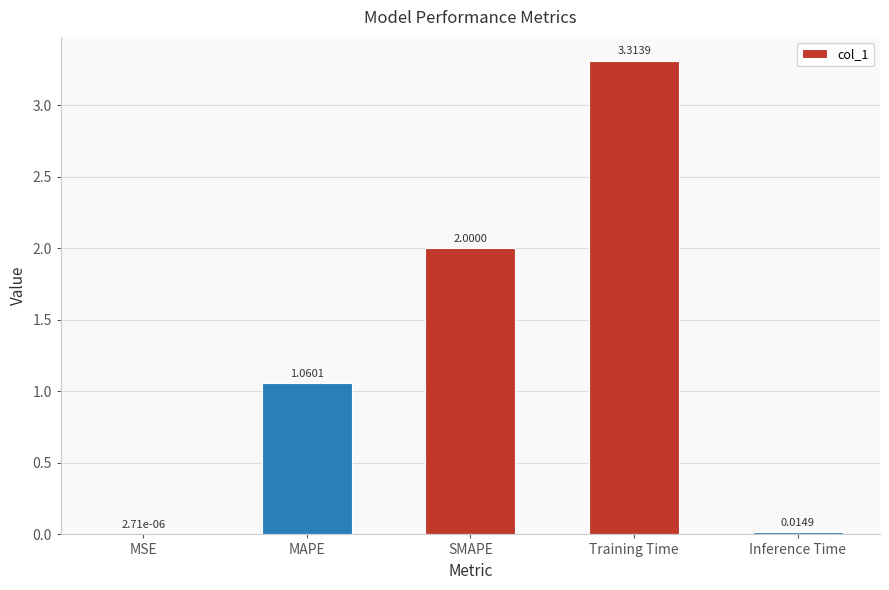

At which category does the chart reach its peak across all series?

Training Time